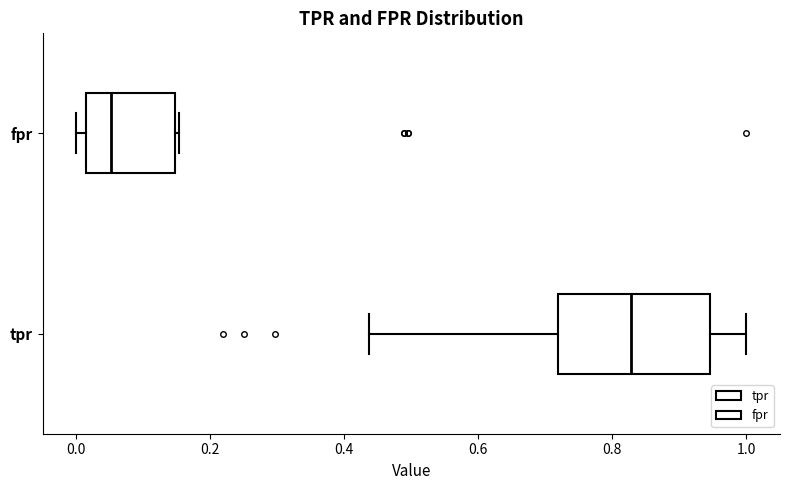

Where is the left edge of the box for fpr on the x-axis? The values are not printed on the chart, so give them approximately, as read against the axis.

0.02